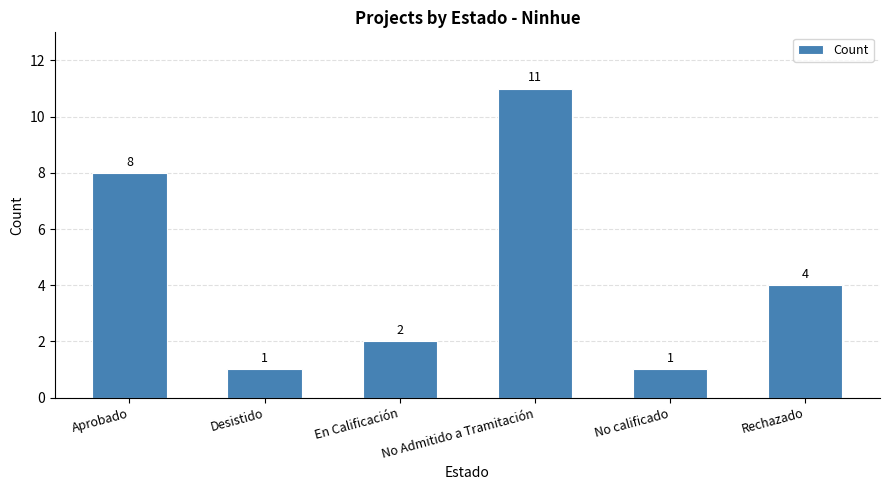

How many values are below 4?

3